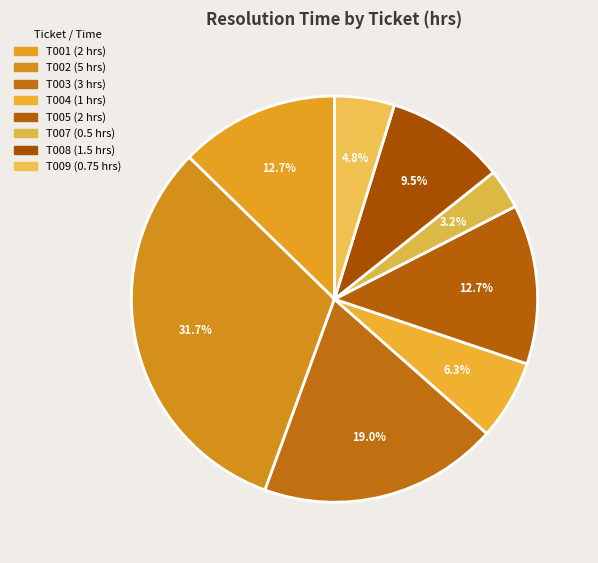

Rank the categories by value from highest to lowest.

T002, T003, T001, T005, T008, T004, T009, T007